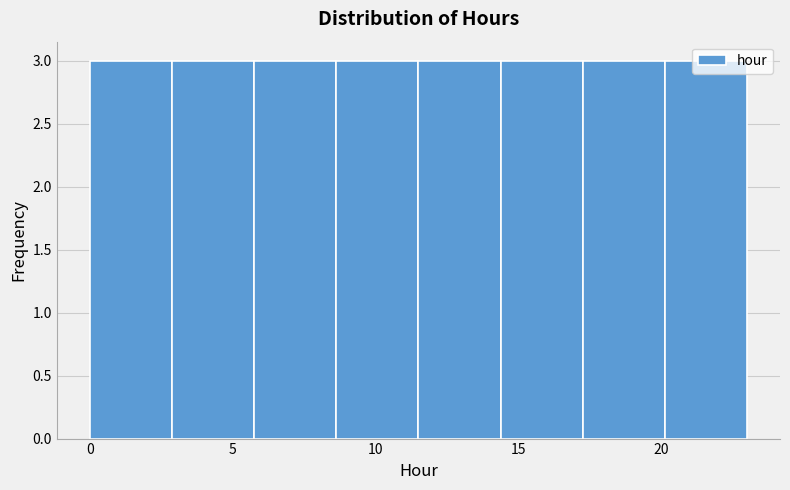

Reading left to right, list every bar in this chart as the range it spans on the x-axis followed by its height. Neither the bar edges nor the heights are printed on the chart, so give them approximately, as read against the axes.

0.0 to 3.0: 3
3.0 to 6.0: 3
6.0 to 8.5: 3
8.5 to 11.5: 3
11.5 to 14.5: 3
14.5 to 17.5: 3
17.5 to 20.0: 3
20.0 to 23.0: 3